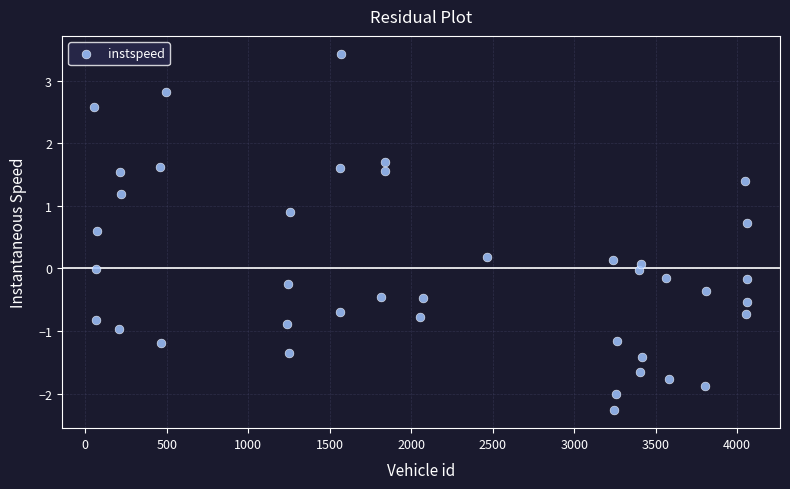

What is the range of X values (max minus min)?

4007.0